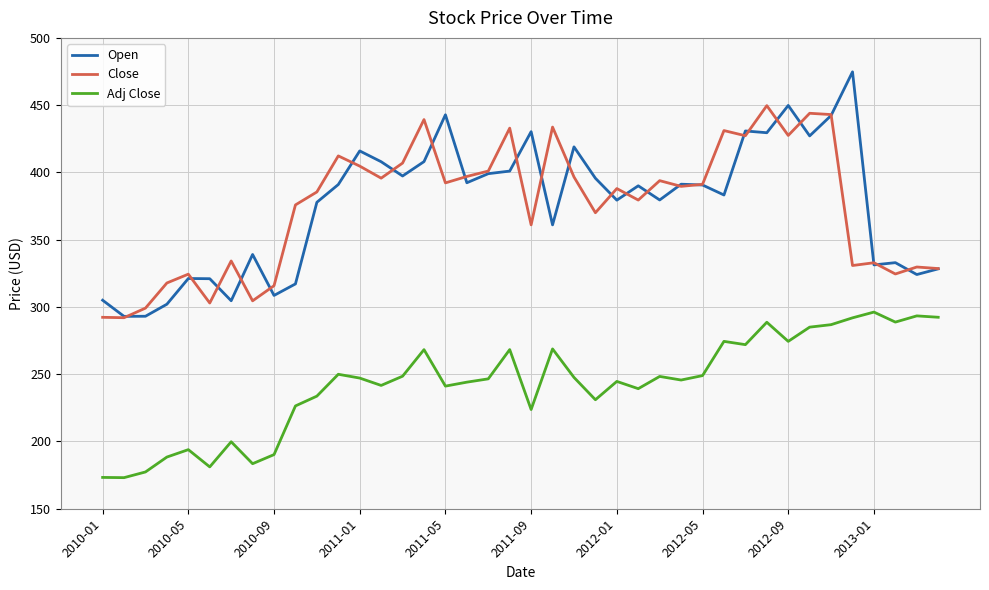

List the series in order of their peak value, lowest first.

Adj Close, Close, Open